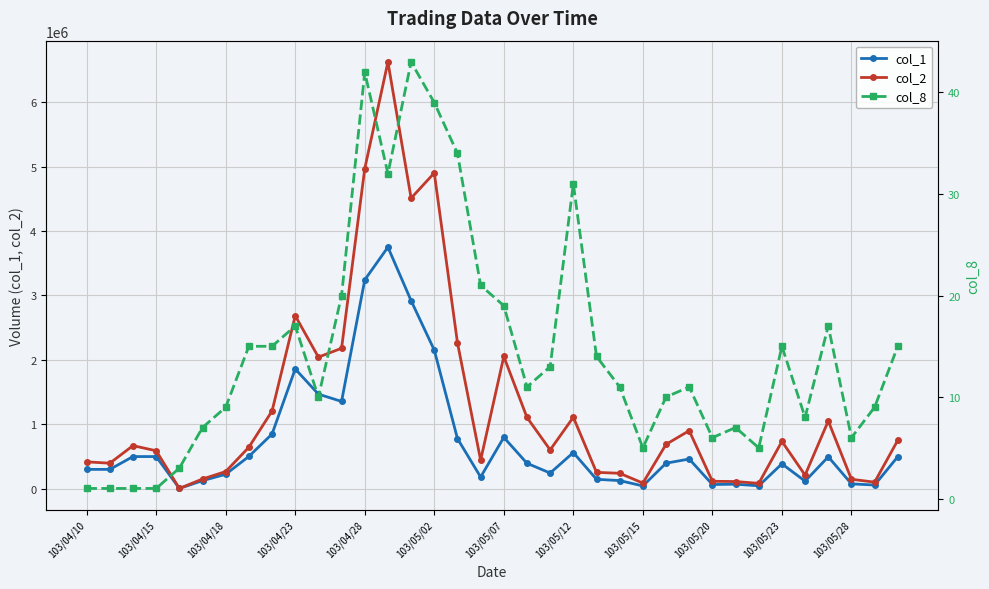

Is it true that col_8 equals 5 at 19?

False